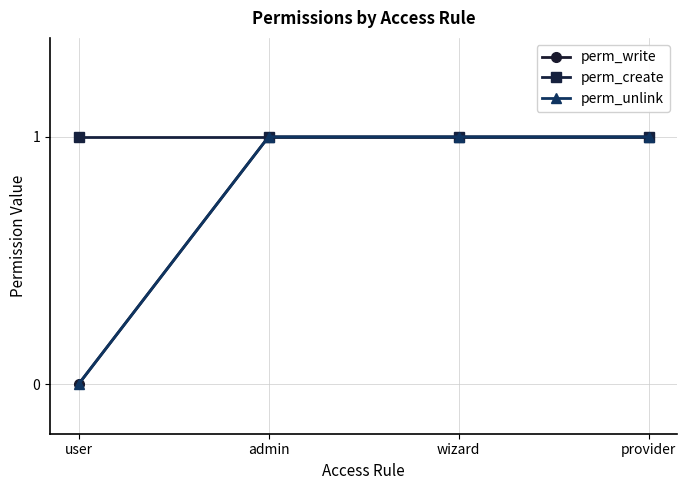

What is the value of the perm_unlink point at the 3rd from the left?

1